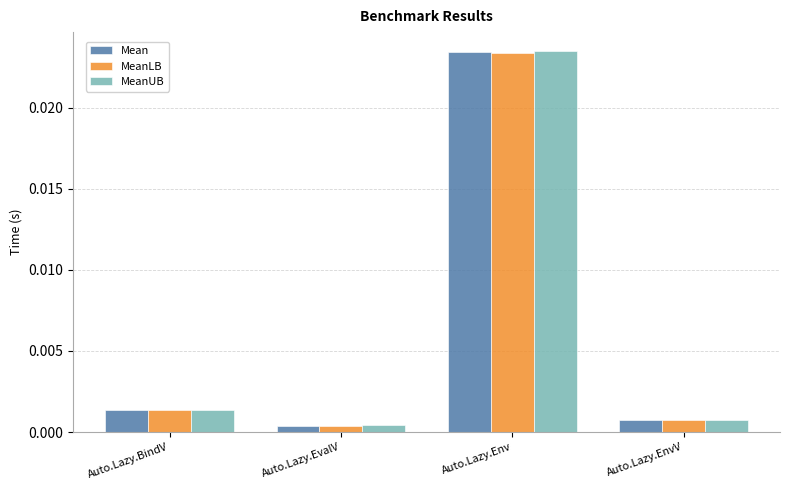

Rank the series by their average value, from lowest to highest.

MeanLB, Mean, MeanUB